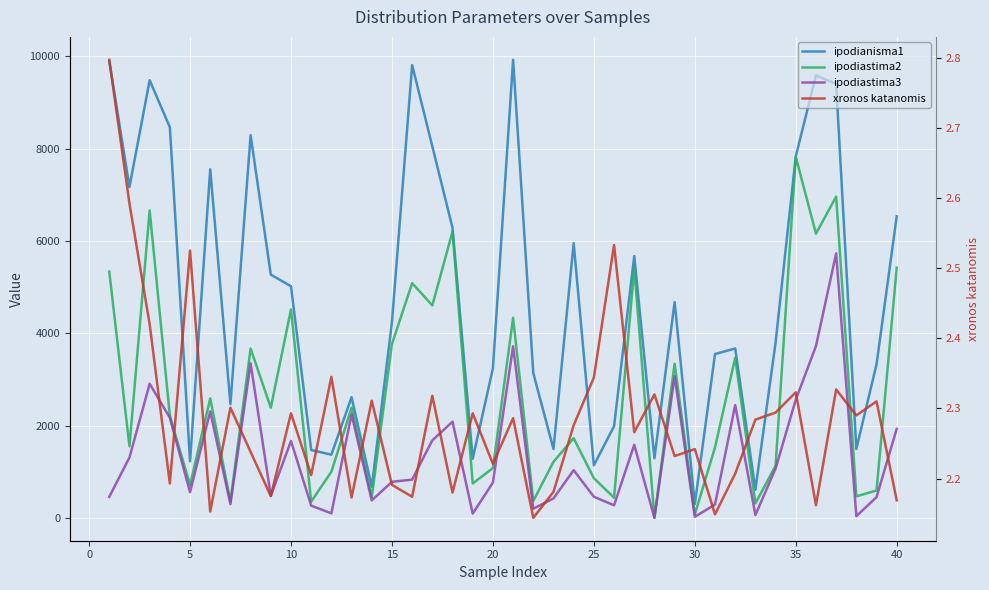

What is the value of the ipodiastima2 point at the 33rd from the left?

313.0